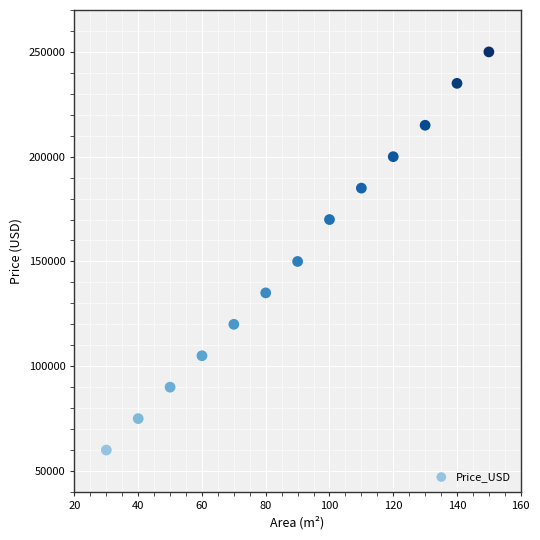

What is the range of Y values (max minus min)?

190000